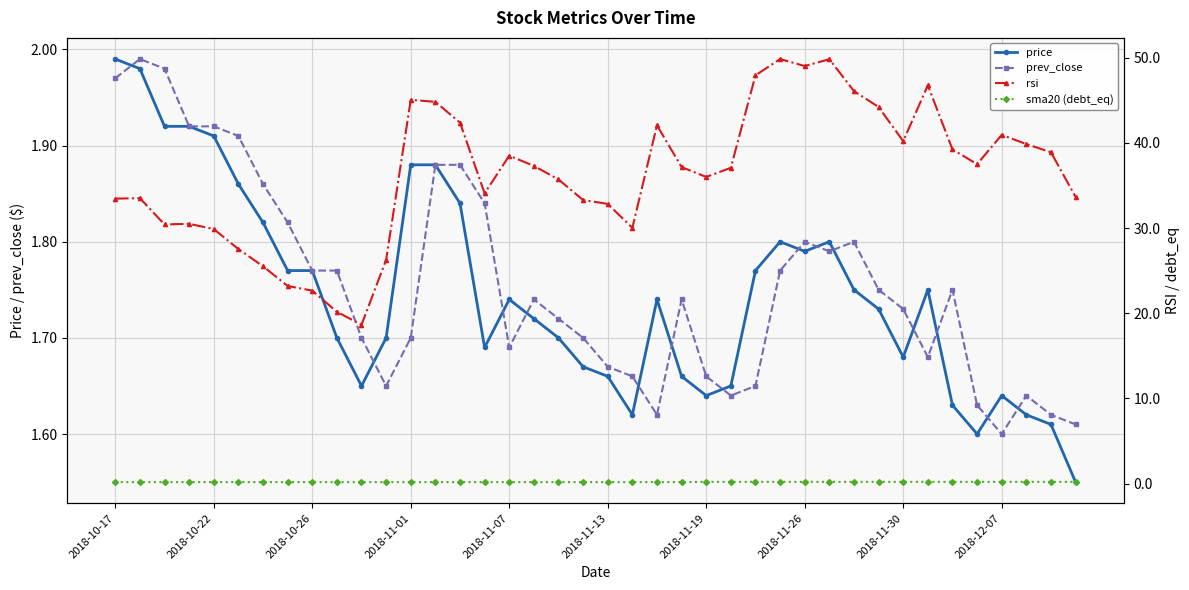

Is it true that price equals 2.8 at 2018-10-26?

False